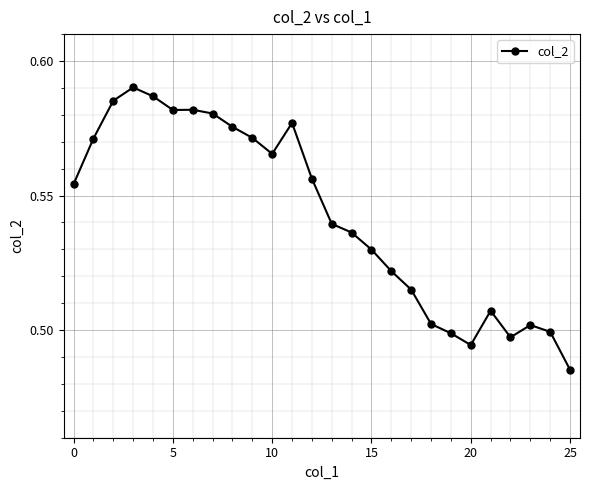

True or false: the data has more than 2 interior local peaks.

True